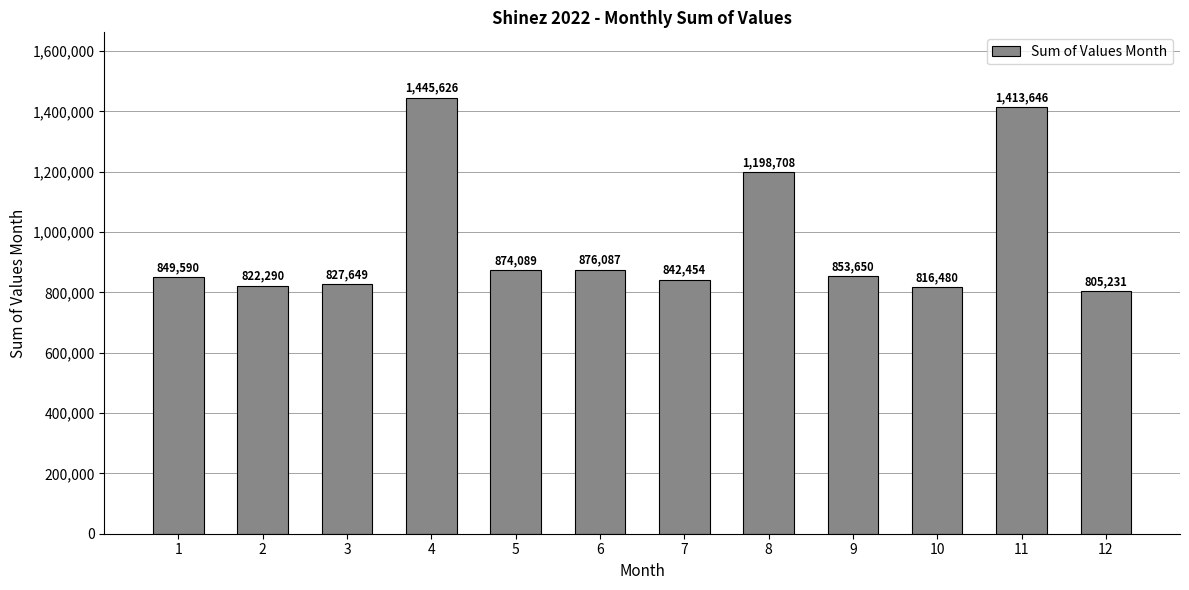

What is the minimum value shown in the chart?

805231